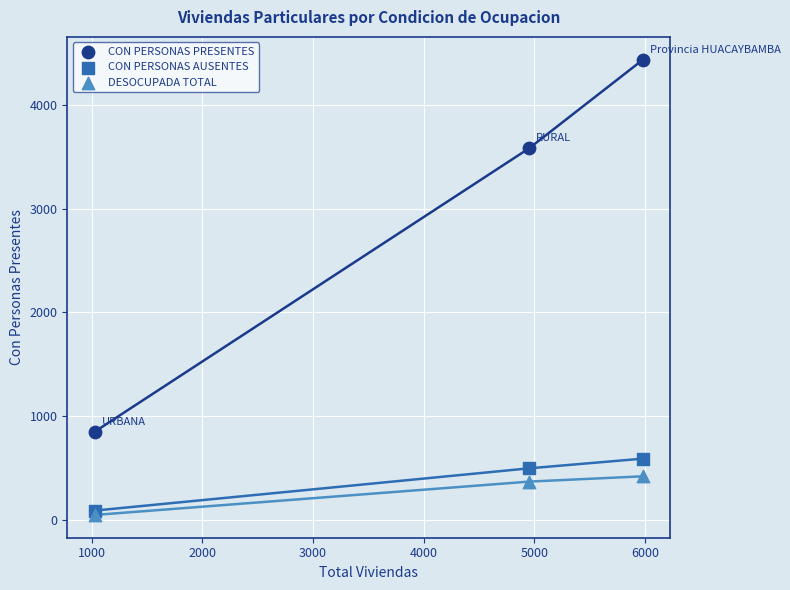

In the CON PERSONAS PRESENTES series, what Y value is closest to 2642?

3581